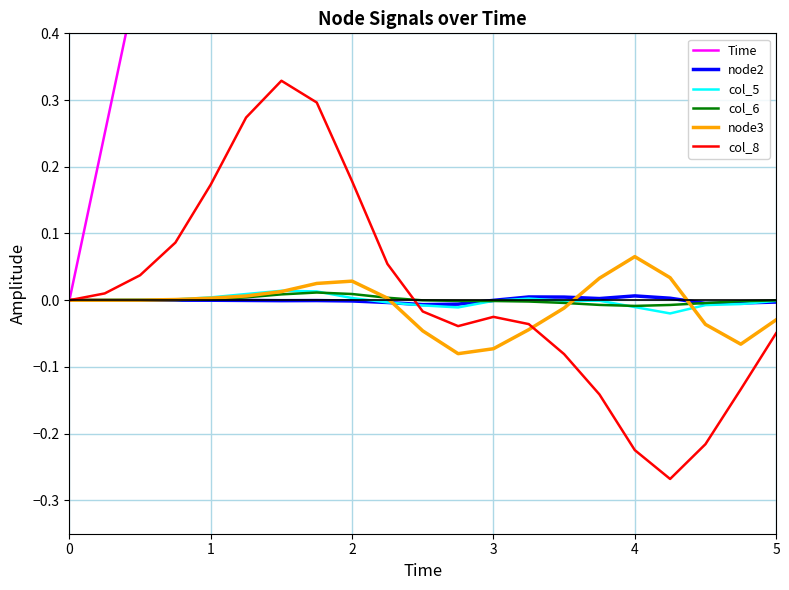

What are all the series names shown in the legend?

Time, node2, col_5, col_6, node3, col_8